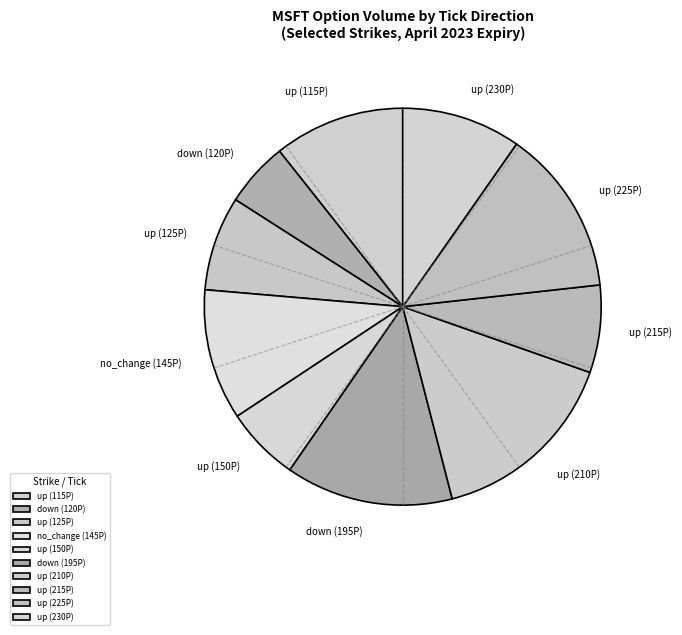

Is it true that up (210P) is 16% of the pie?

True